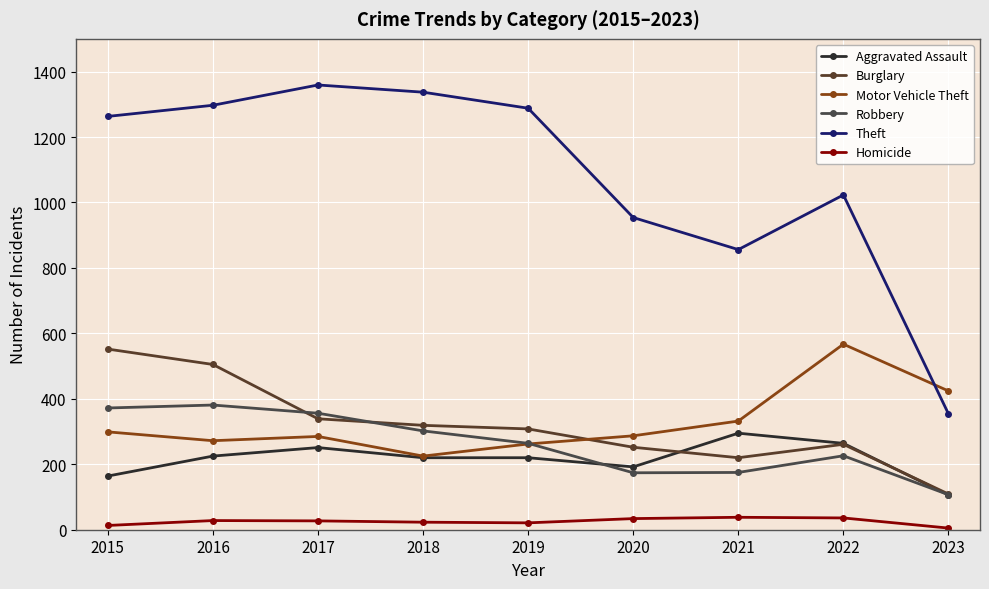

Reading left to right, list all the values displayed in this chart.

Aggravated Assault: 164	225	251	220	220	192	295	264	106
Burglary: 552	505	339	319	308	252	220	261	109
Motor Vehicle Theft: 299	272	285	225	262	287	332	567	424
Robbery: 372	381	356	302	264	174	175	226	107
Theft: 1263	1297	1359	1337	1288	954	856	1023	354
Homicide: 13	28	27	23	21	34	38	36	5